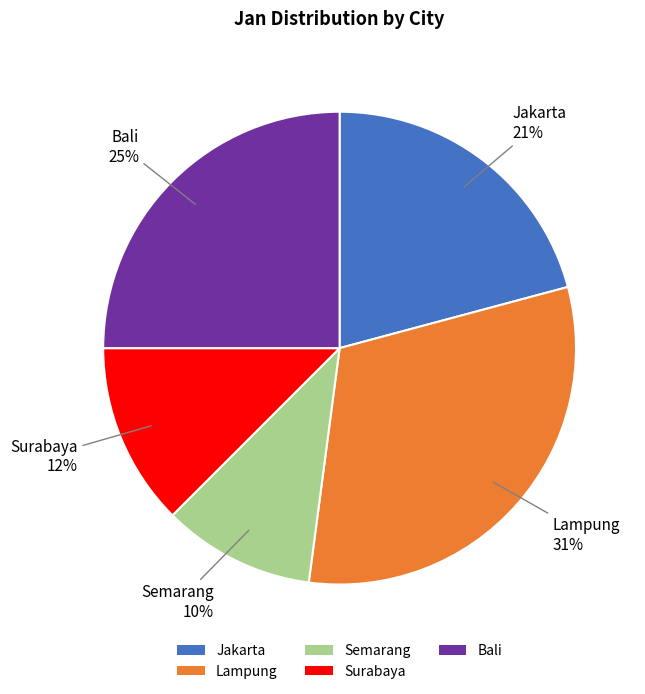

Which has a higher value, Semarang or Surabaya?

Surabaya